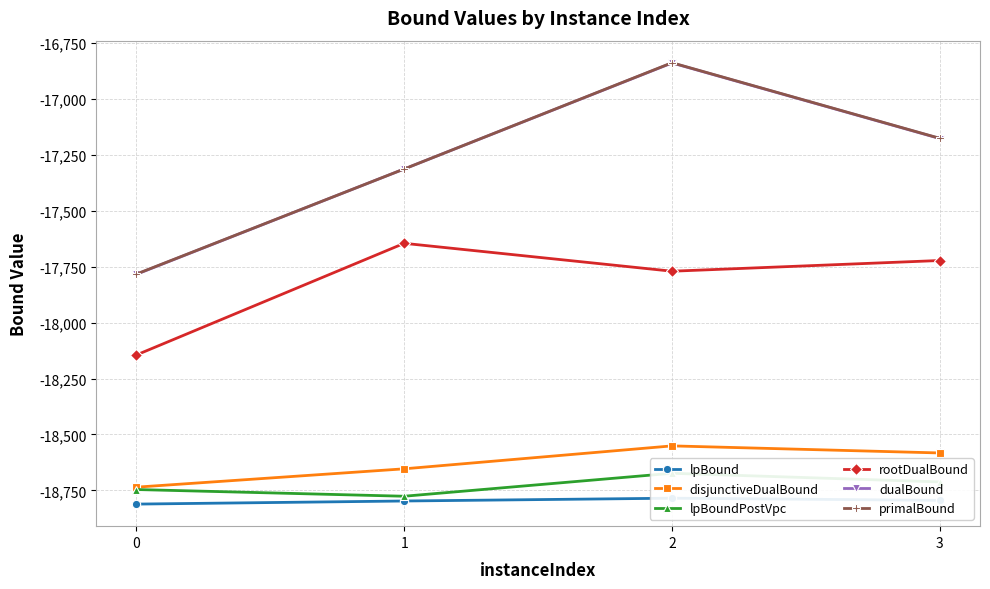

What is the difference between the maximum and minimum values in the lpBound series?

26.4